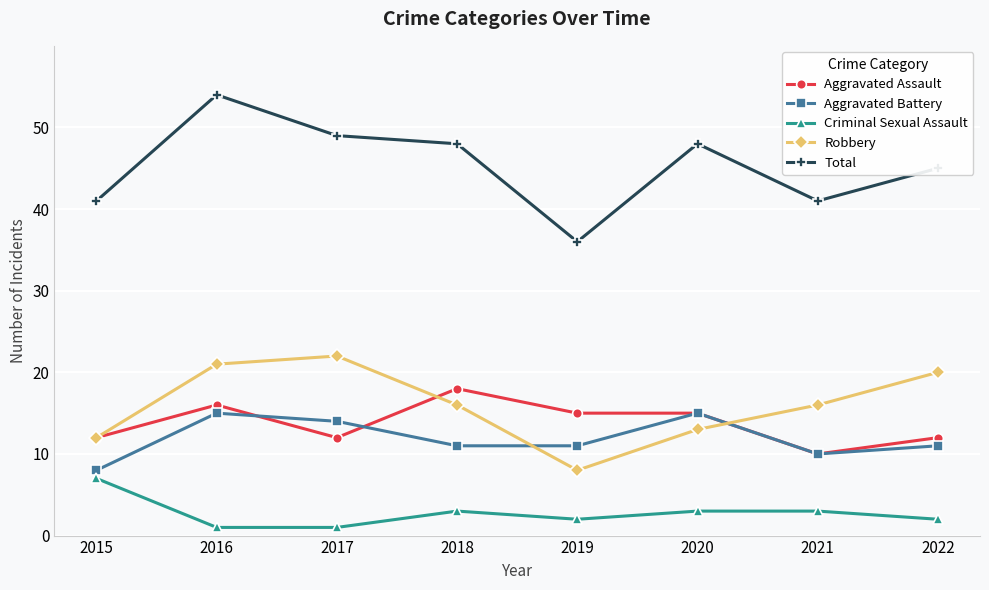

What is the difference between the second highest and second lowest values in the Criminal Sexual Assault series?

2